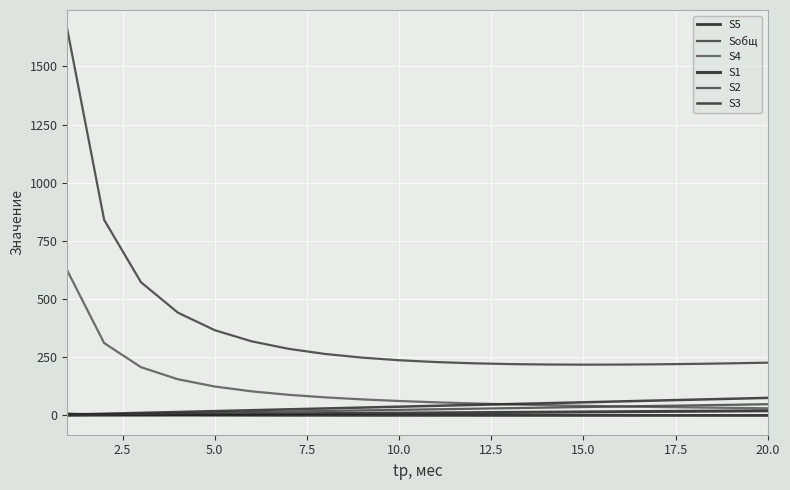

How many lines are shown in the chart?

6